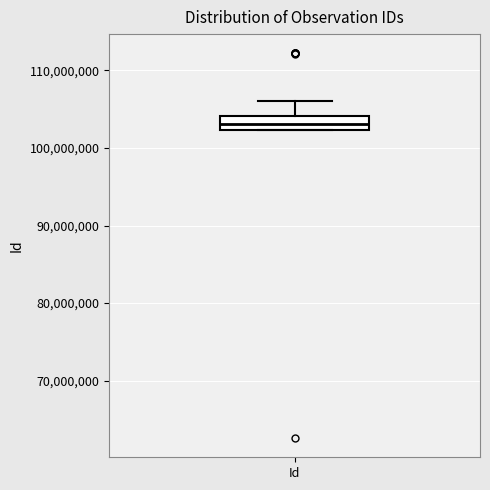

Where does the median line of the box for Id sit on the y-axis? The values are not printed on the chart, so give them approximately, as read against the axis.

103000000